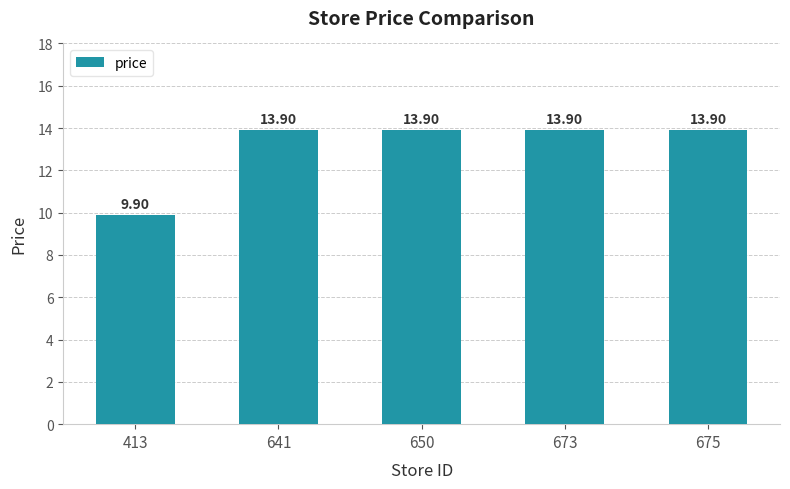

Does the chart contain stacked bars?

No